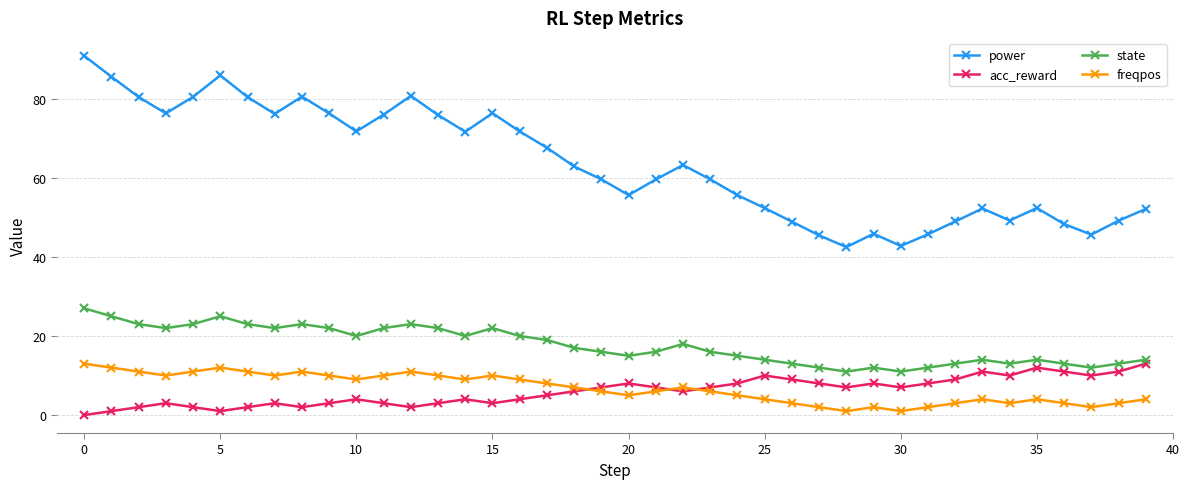

What is the difference between the second highest and second lowest values in the acc_reward series?

11.0